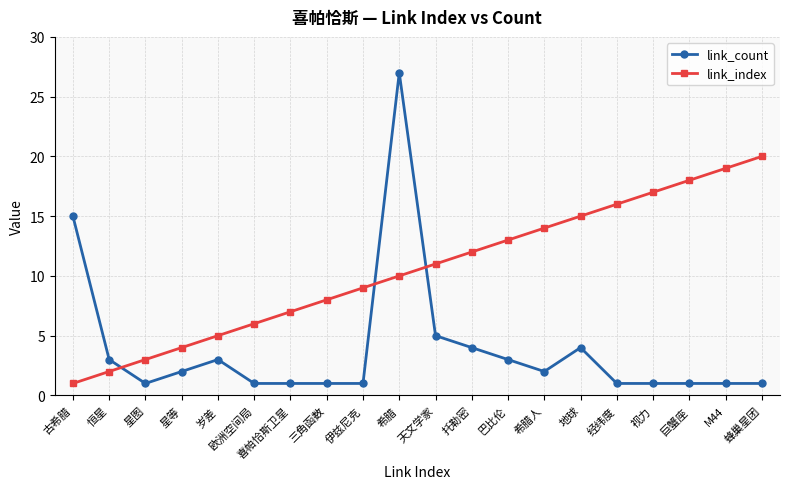

How many times do link_index and link_count cross each other?

3